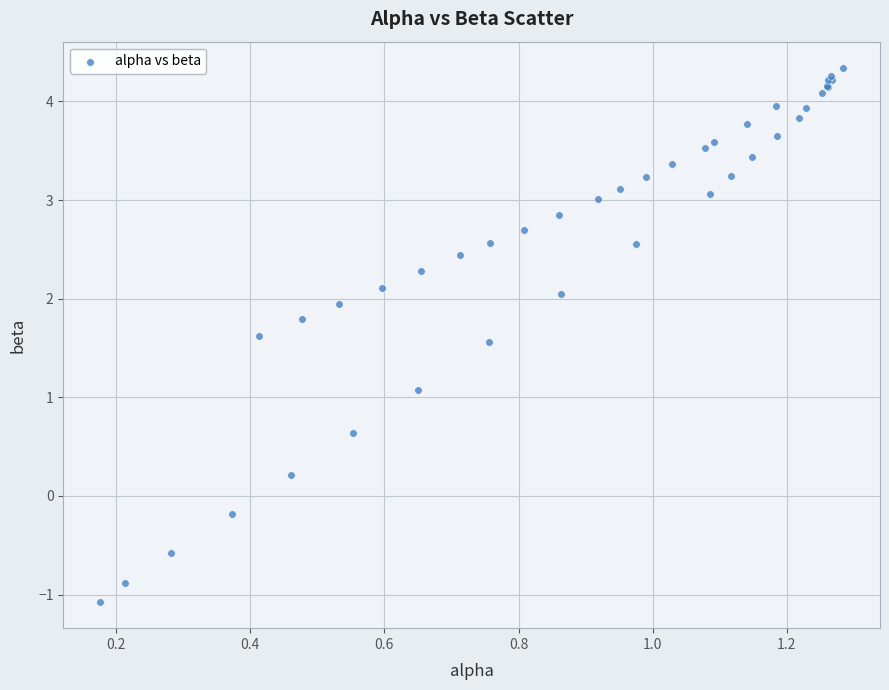

What Y value in the scatter plot is closest to 1?

1.1